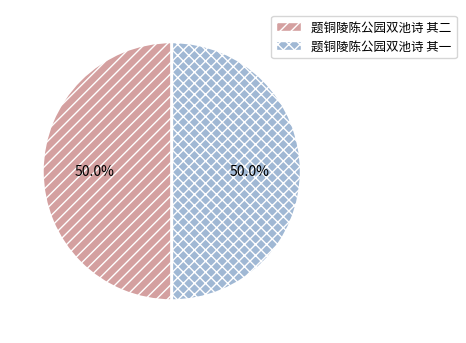

Is it true that 题铜陵陈公园双池诗 其二 is 59% of the pie?

False